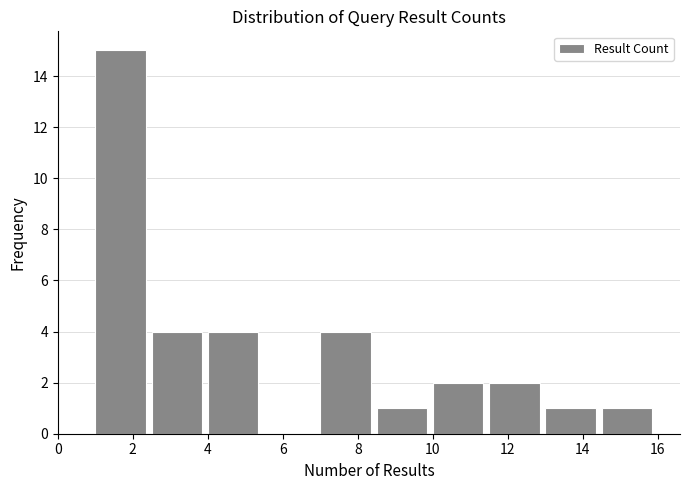

Over which range of the x-axis is the bar tallest?

1.0 to 2.5